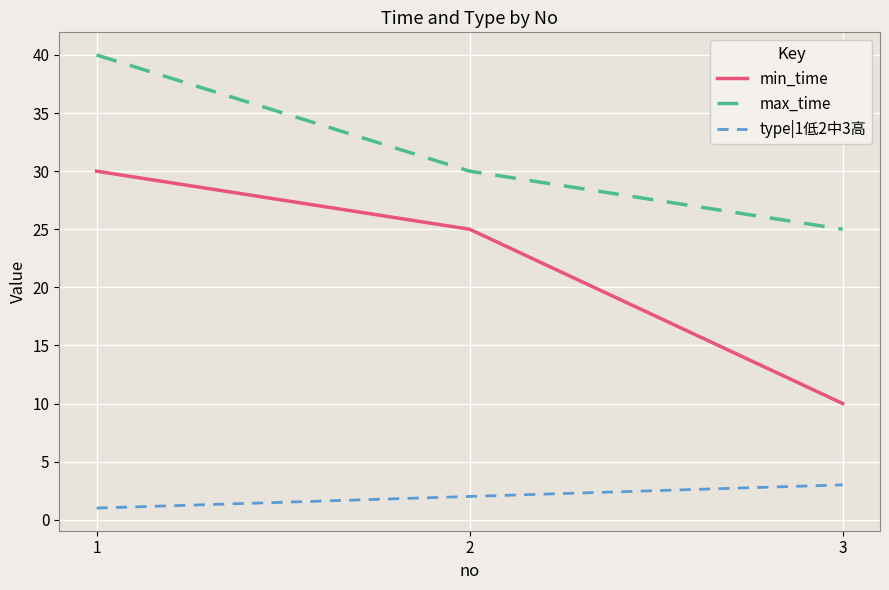

The max_time series shows 40 at 1. True or false?

True